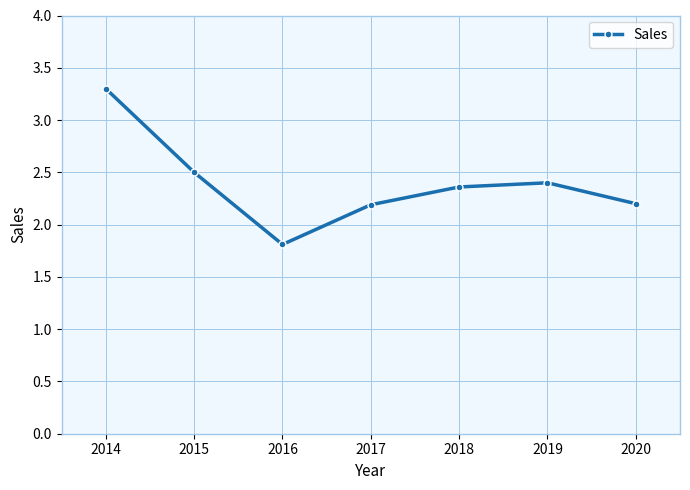

Which category has the lowest value across all series?

2016